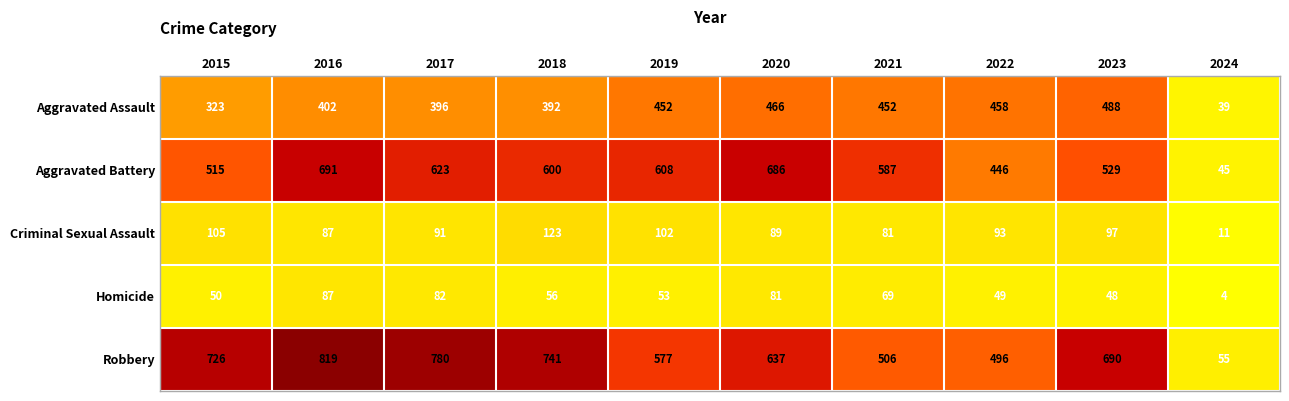

What is the difference between the second highest and minimum values in the Criminal Sexual Assault series?

94